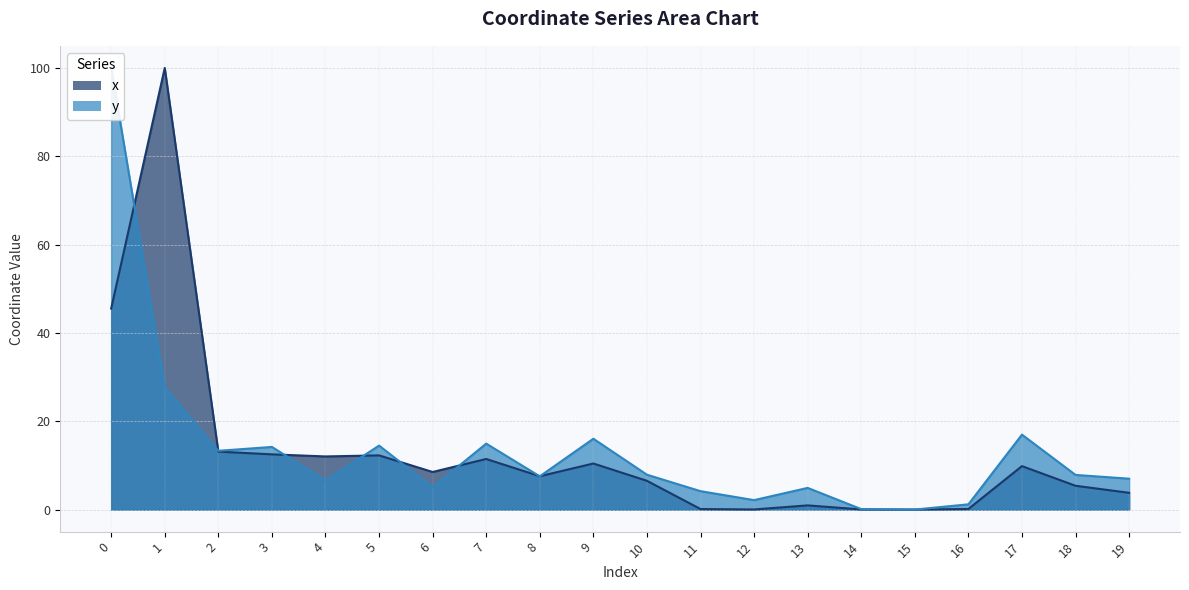

What is the spread (max minus min) of values at 4?

5.5